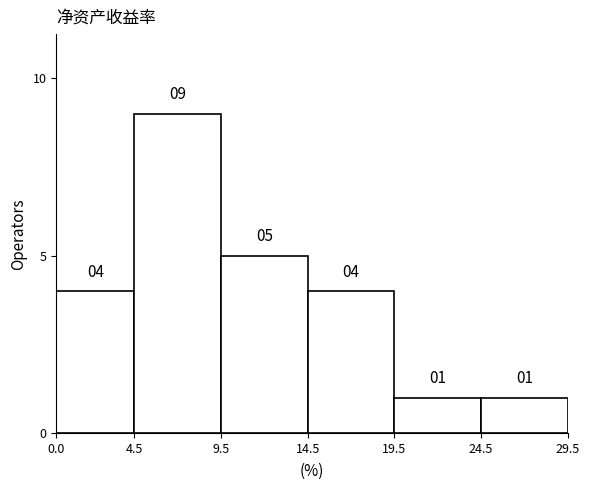

What is the height of the bar covering 4.5 to 9.5 on the x-axis?

9